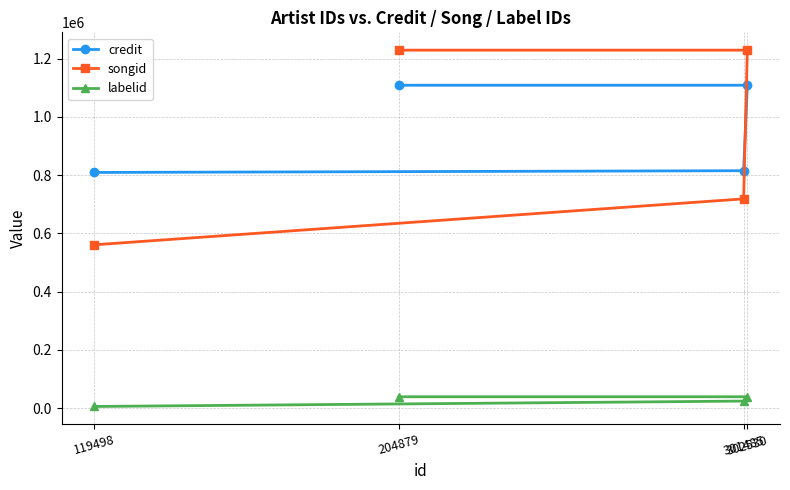

Is the value of credit at 204879 greater than the value of labelid at 302530?

Yes